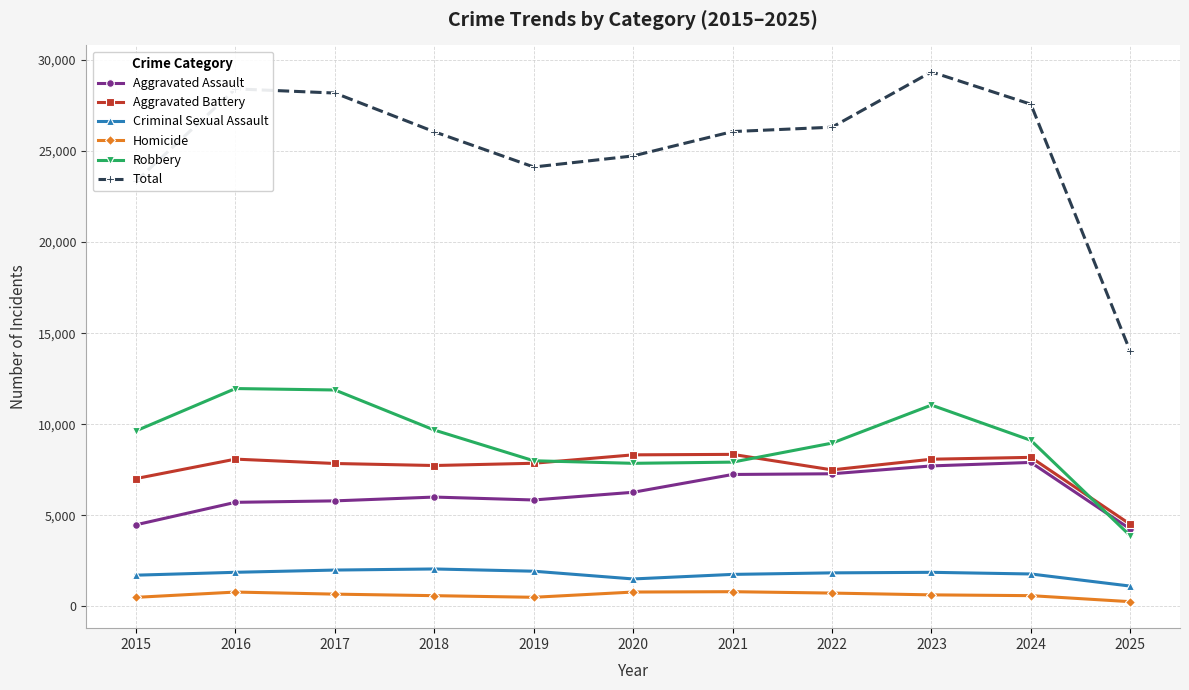

True or false: Criminal Sexual Assault and Total intersect in this chart.

False